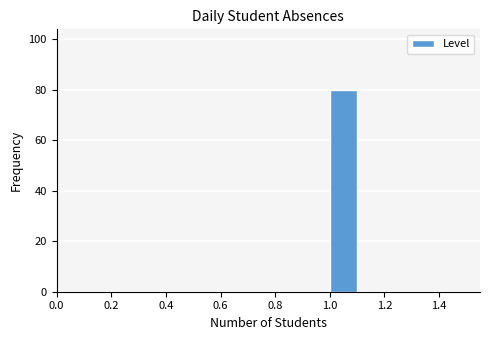

Reading left to right, list every bar in this chart as the range it spans on the x-axis followed by its height. The values are not printed on the chart, so give them approximately, as read against the axis.

0.5 to 0.6: 0
0.6 to 0.7: 0
0.7 to 0.8: 0
0.8 to 0.9: 0
0.9 to 1.0: 0
1.0 to 1.1: 80
1.1 to 1.2: 0
1.2 to 1.3: 0
1.3 to 1.4: 0
1.4 to 1.5: 0